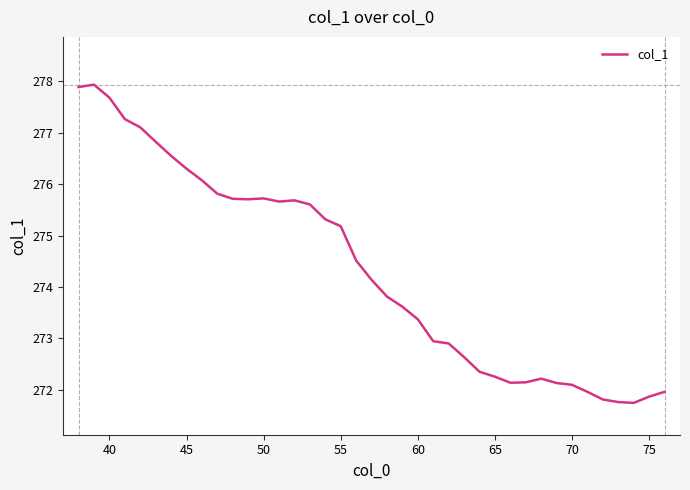

What is the smallest value displayed?

271.7